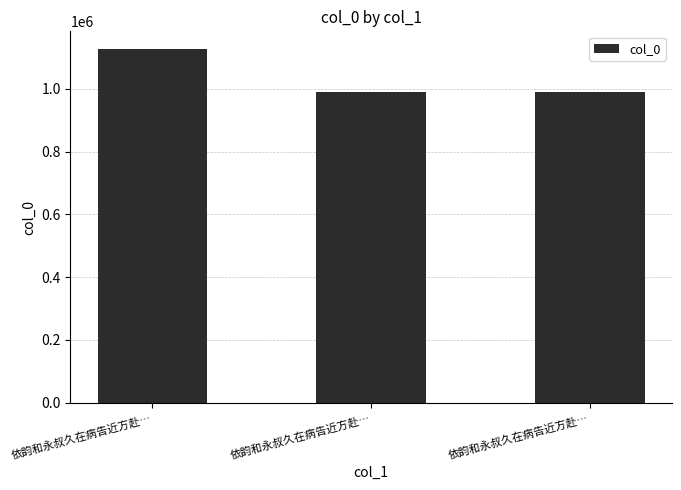

Approximately how many times larger is the value at 依韵和永叔久在病告近方赴… compared to 依韵和永叔久在病告近方赴…?

1.0